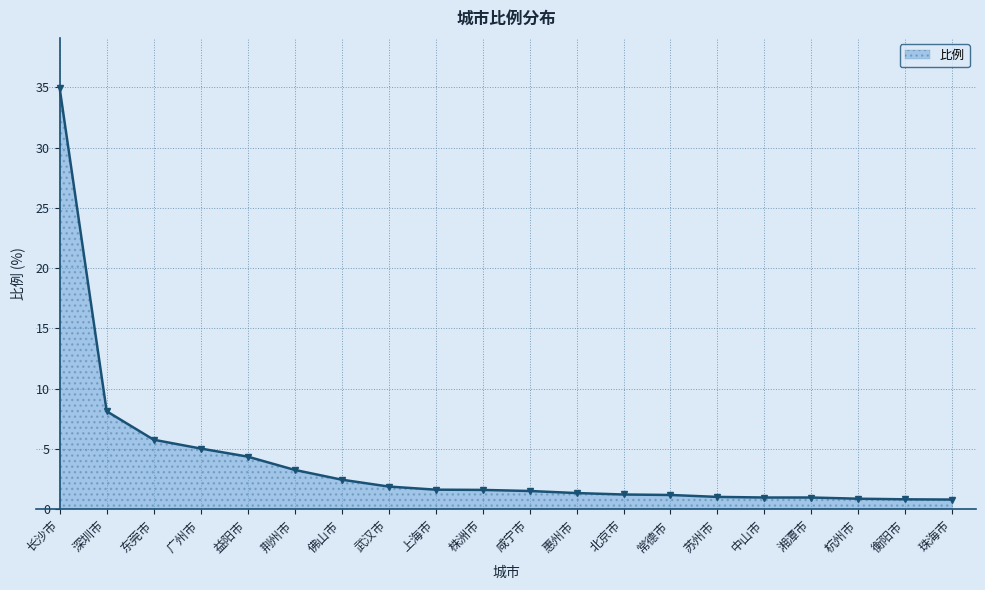

The value at 荆州市 is 3.3. True or false?

True